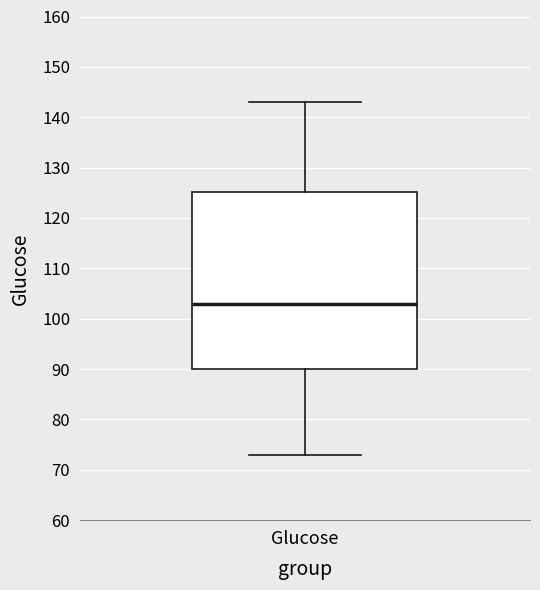

Read this box plot against the y-axis: the position of the median line, the range covered by the box, and the ends of both whiskers. The values are not printed on the chart, so give them approximately, as read against the axis.

median 103, box 90 to 125, whiskers 73 to 143